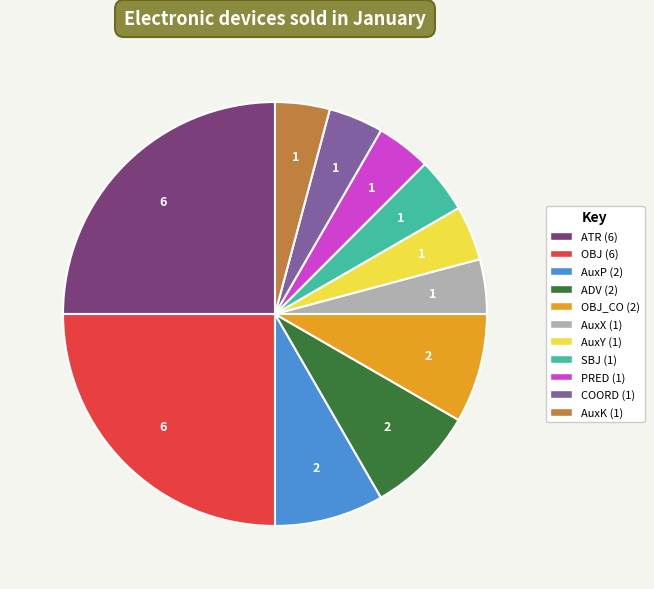

How many segments does this pie chart have?

11